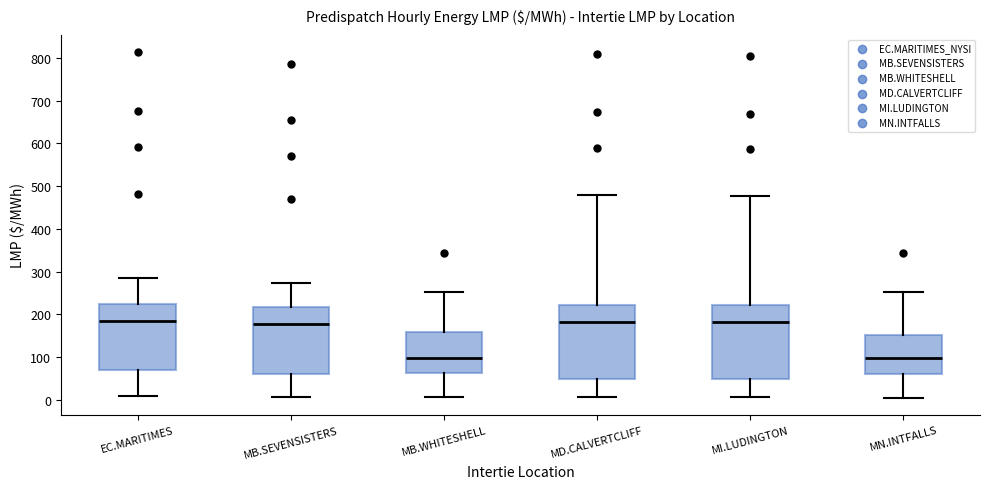

Where is the upper edge of the box for MB.SEVENSISTERS on the y-axis? The values are not printed on the chart, so give them approximately, as read against the axis.

220